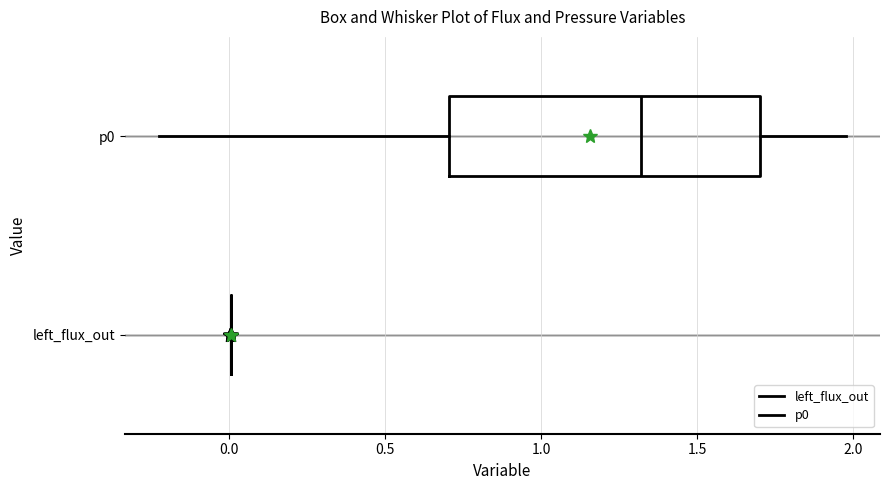

Which box is the widest, from its left edge to its right edge?

p0